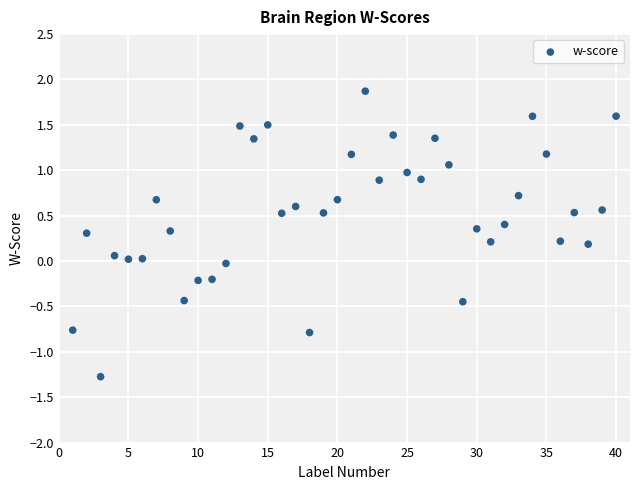

What is the range of Y values (max minus min)?

3.1